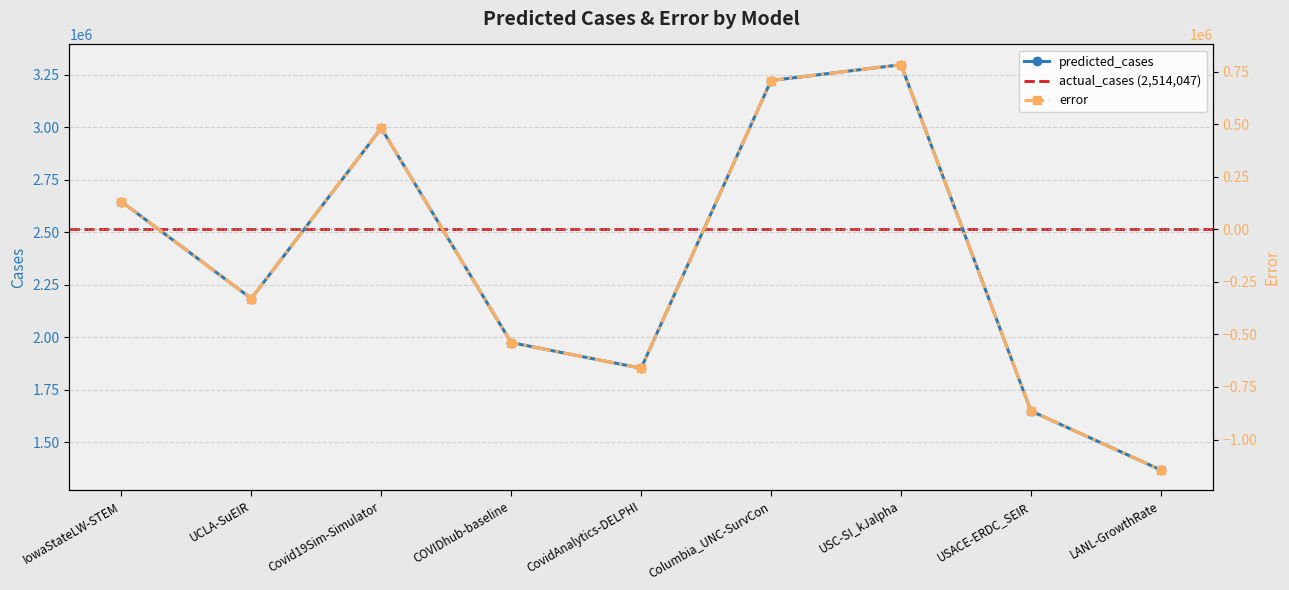

True or false: error and predicted_cases intersect in this chart.

False